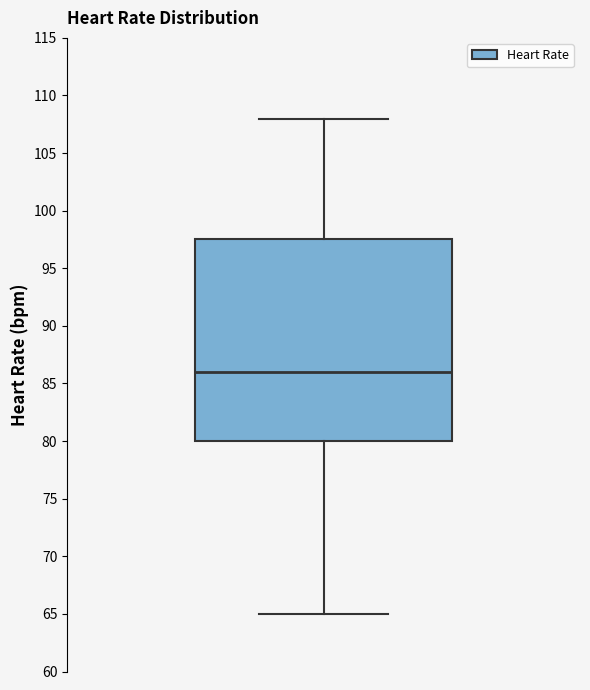

Where is the lower edge of the box on the y-axis? The values are not printed on the chart, so give them approximately, as read against the axis.

80.0